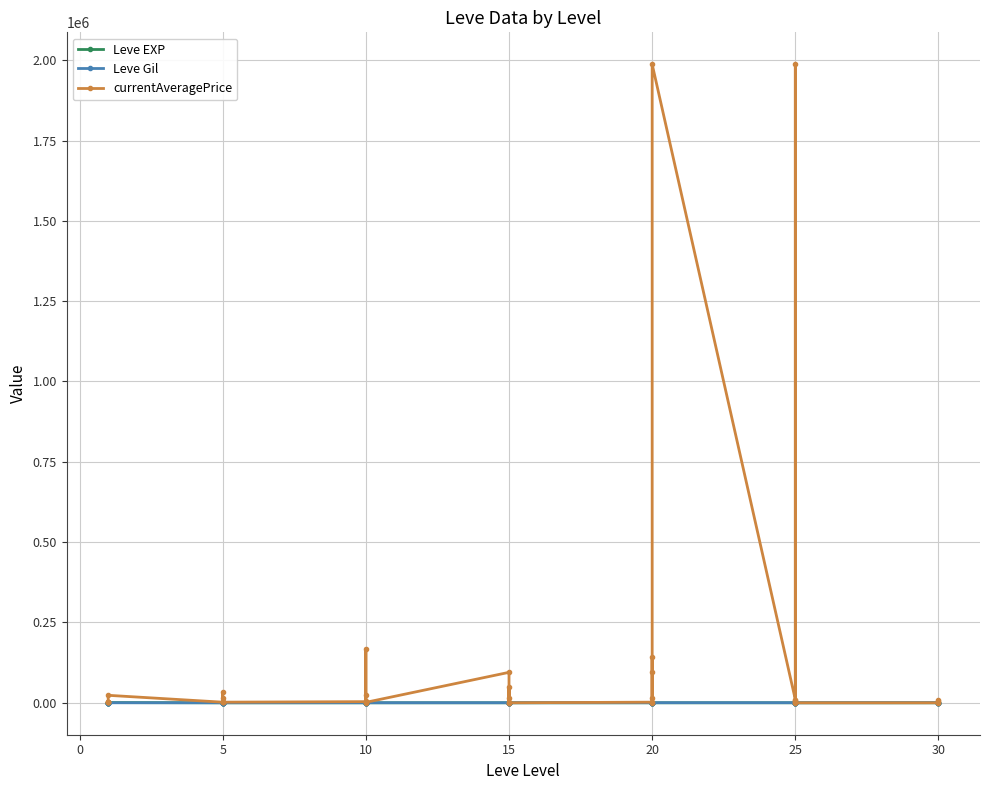

What is the difference between the maximum and minimum values in the Leve Gil series?

599